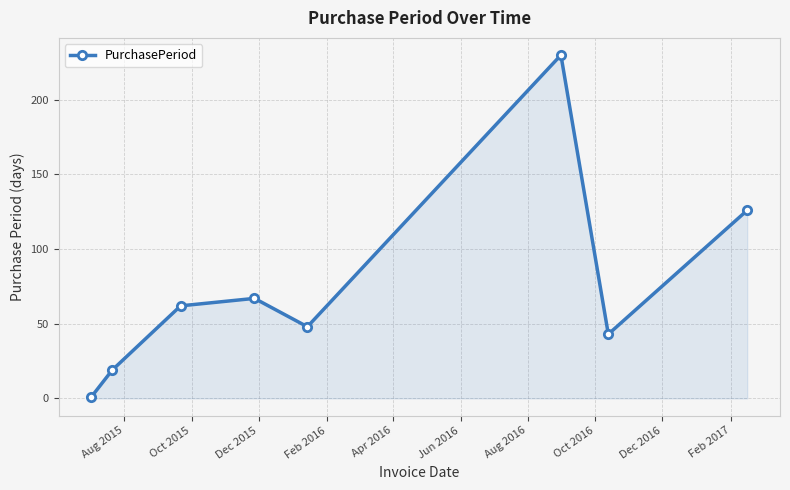

How many points are lower than both their immediate neighbors (excluding endpoints)?

2